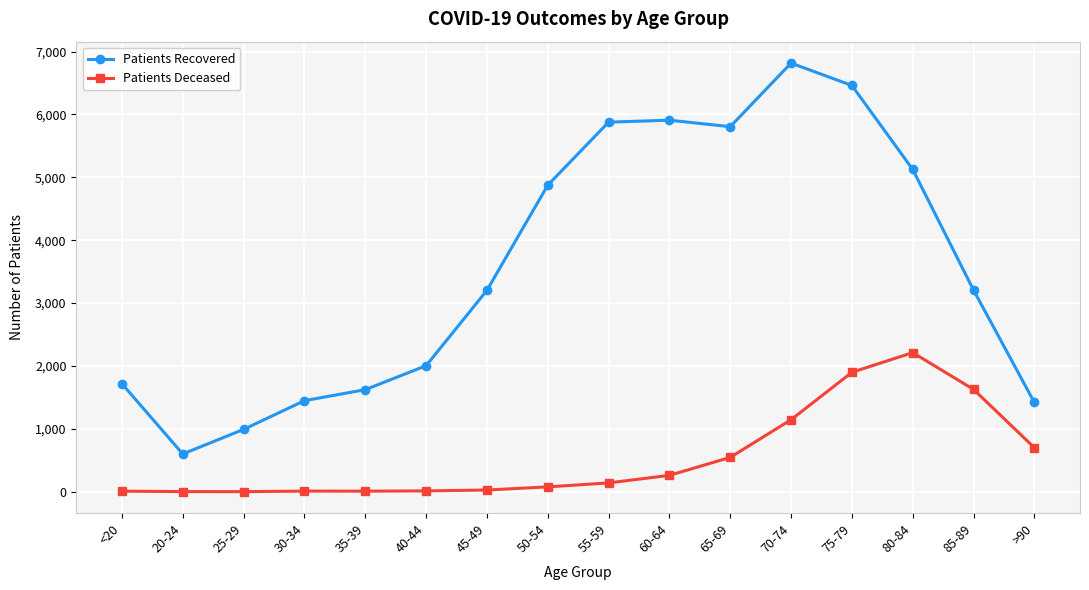

What is the greatest value displayed?

6817